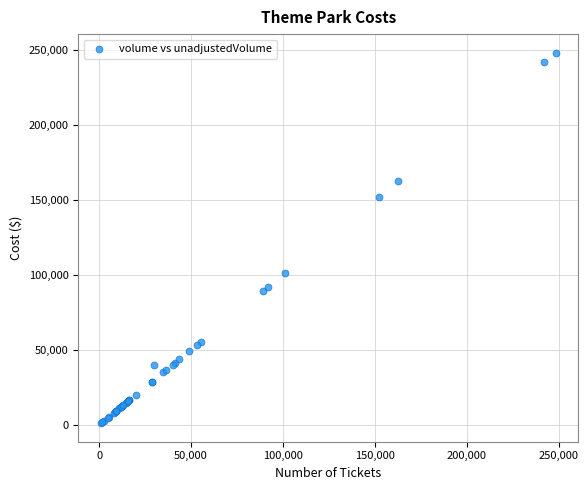

What Y value in the scatter plot is closest to 124703?

101370